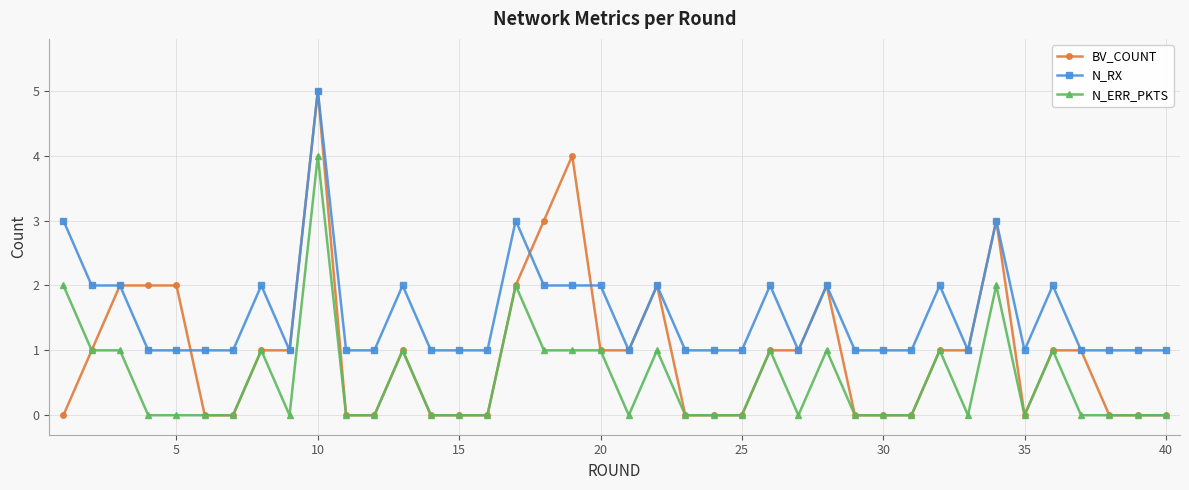

What is the sum of all BV_COUNT values?

39